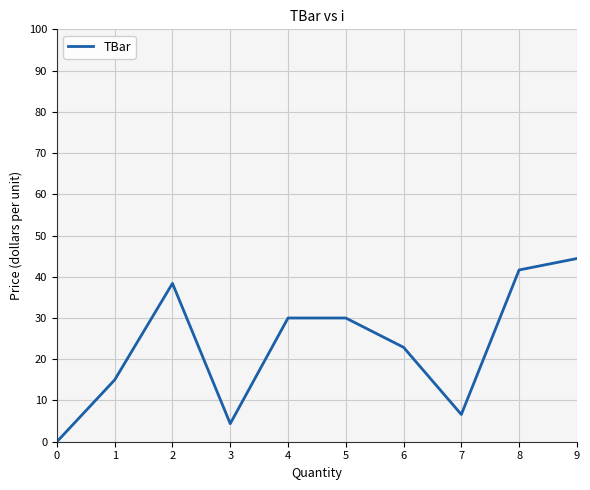

Reading left to right, transcribe all the data shown in this chart.

0=0.0	1=15.0	2=38.4	3=4.4	4=30.0	5=30.0	6=22.9	7=6.6	8=41.6	9=44.4